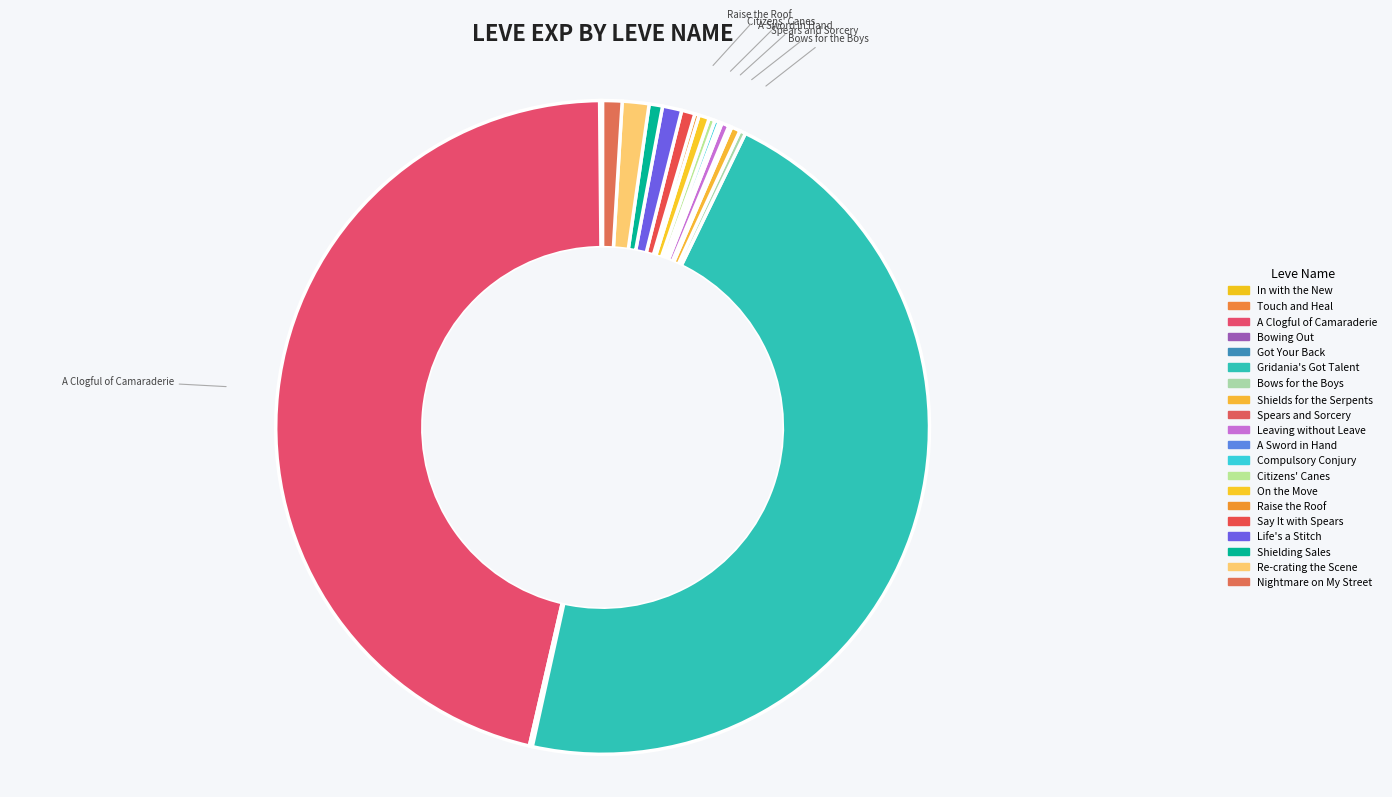

Rank the categories by value from highest to lowest.

A Clogful of Camaraderie, Gridania's Got Talent, Re-crating the Scene, Life's a Stitch, Nightmare on My Street, Say It with Spears, Shielding Sales, On the Move, Shields for the Serpents, Leaving without Leave, Bows for the Boys, Citizens' Canes, Compulsory Conjury, Raise the Roof, Spears and Sorcery, A Sword in Hand, In with the New, Touch and Heal, Bowing Out, Got Your Back